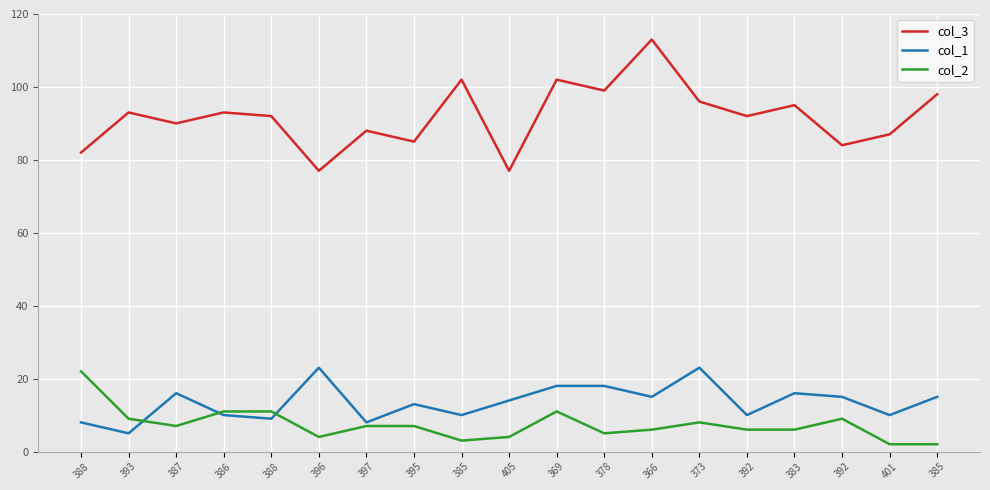

What are all the series names shown in the legend?

col_3, col_1, col_2